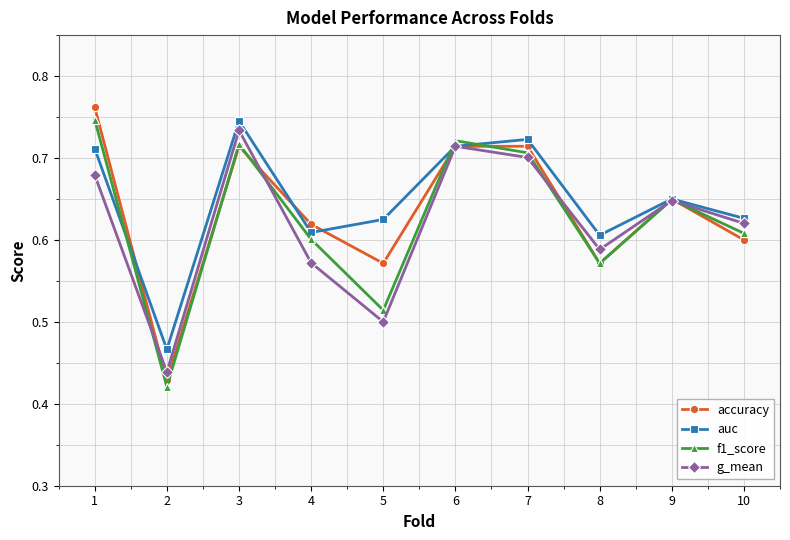

Between 4 and 5, which series saw the biggest shift?

f1_score